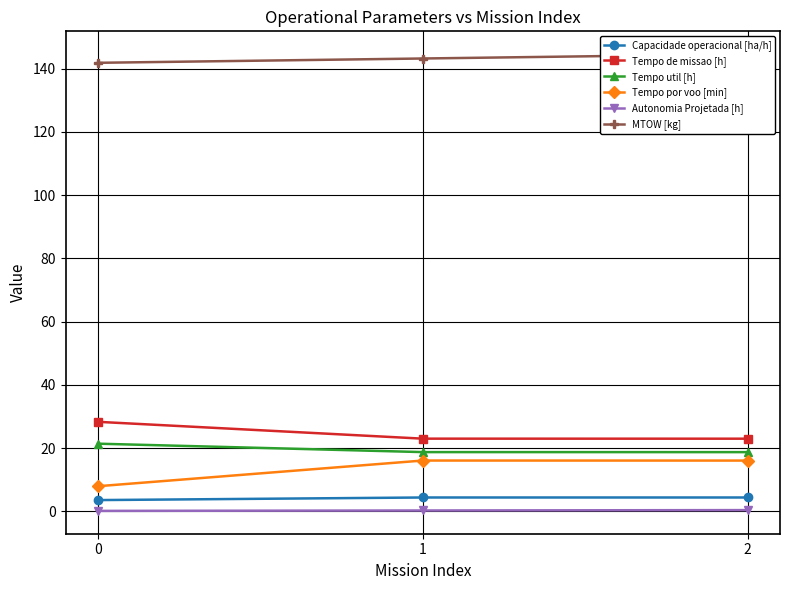

At which label does MTOW [kg] reach its peak?

2